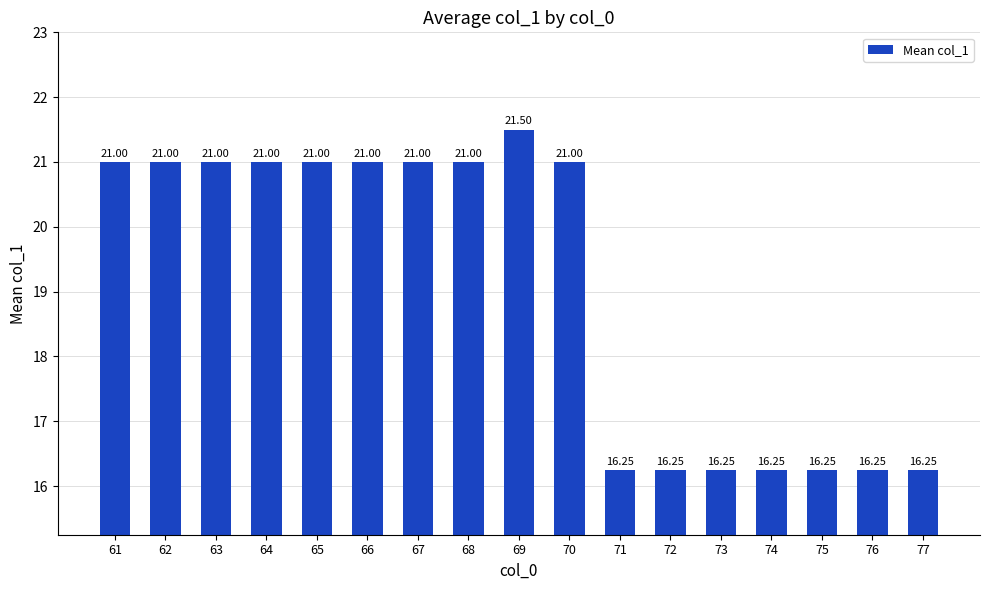

How many series are shown in this chart?

1